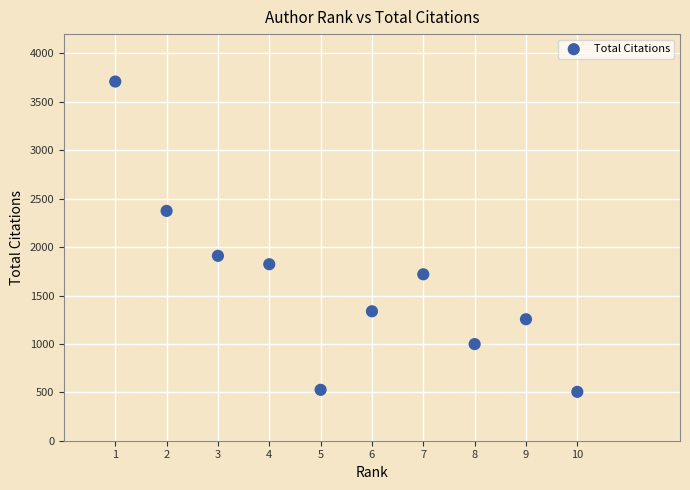

What Y value in the scatter plot is closest to 2107?

1910